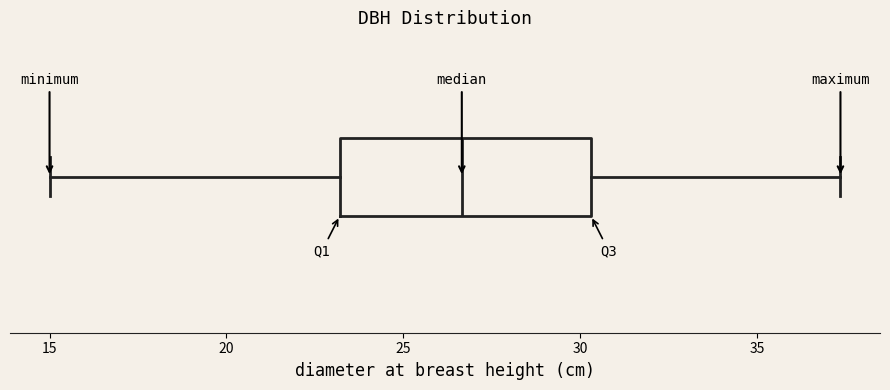

Transcribe this box plot: give where the median line is, the range the box spans, and where the two whiskers end, as read against the x-axis. The values are not printed on the chart, so give them approximately, as read against the axis.

median 26.5, box 23.0 to 30.5, whiskers 15.0 to 37.5